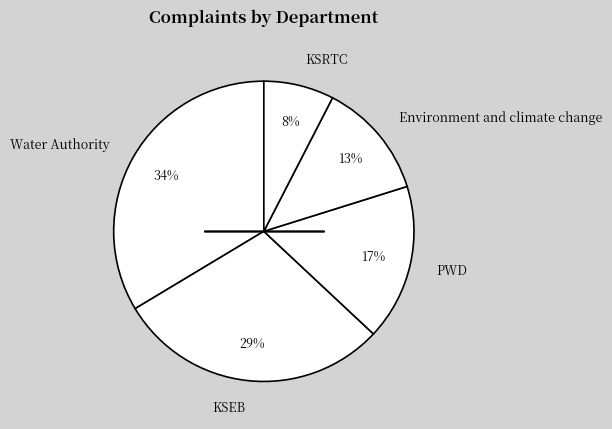

Which category has the smallest portion of the pie?

KSRTC